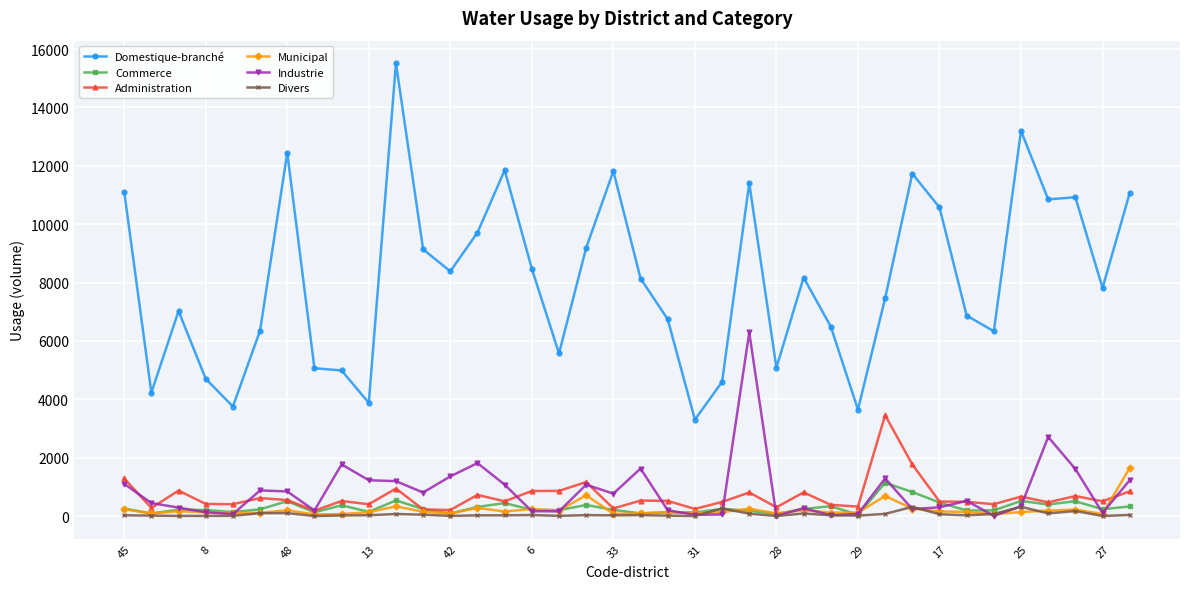

True or false: Divers and Domestique-branché intersect in this chart.

False